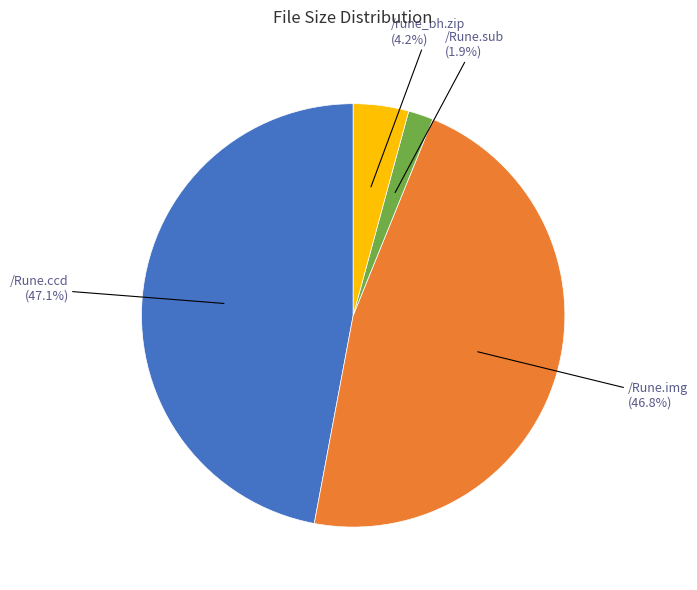

Does any single category account for the majority?

No